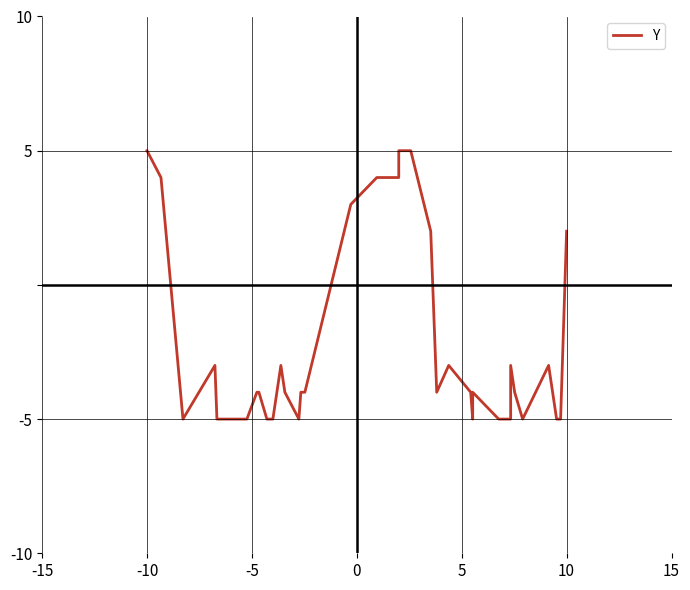

Does the chart display data point markers on the line(s)?

No